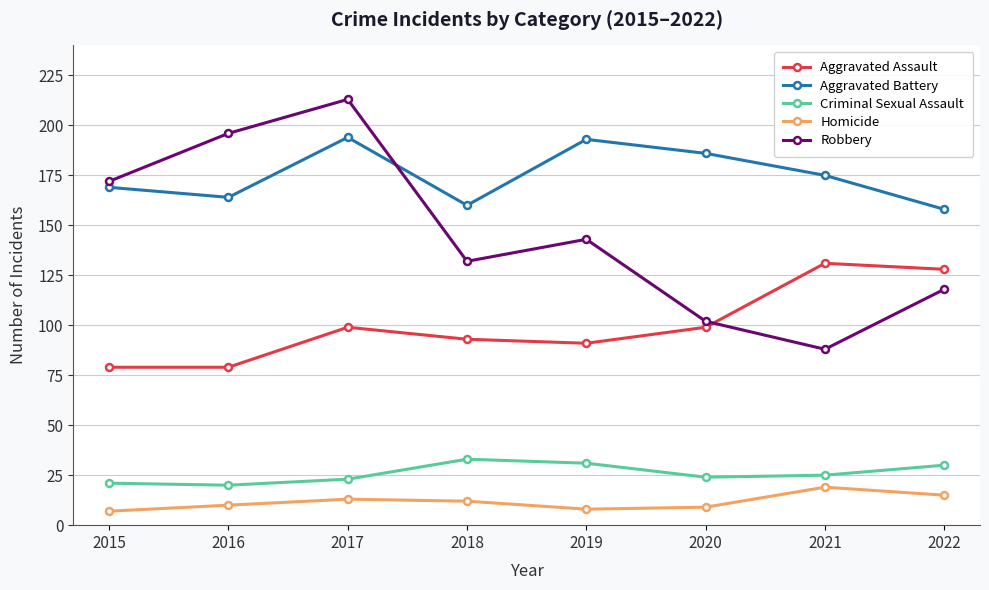

Reading right to left, transcribe all the data shown in this chart.

Aggravated Assault: 2022=128	2021=131	2020=99	2019=91	2018=93	2017=99	2016=79	2015=79
Aggravated Battery: 2022=158	2021=175	2020=186	2019=193	2018=160	2017=194	2016=164	2015=169
Criminal Sexual Assault: 2022=30	2021=25	2020=24	2019=31	2018=33	2017=23	2016=20	2015=21
Homicide: 2022=15	2021=19	2020=9	2019=8	2018=12	2017=13	2016=10	2015=7
Robbery: 2022=118	2021=88	2020=102	2019=143	2018=132	2017=213	2016=196	2015=172